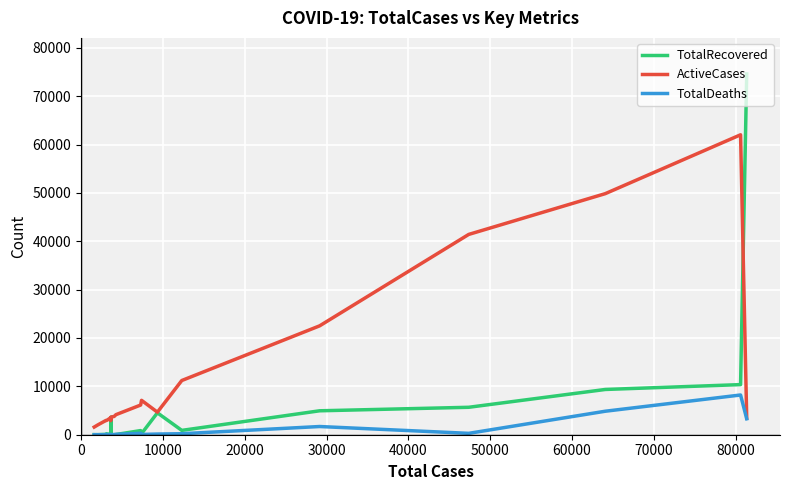

What are all the series names shown in the legend?

TotalRecovered, ActiveCases, TotalDeaths